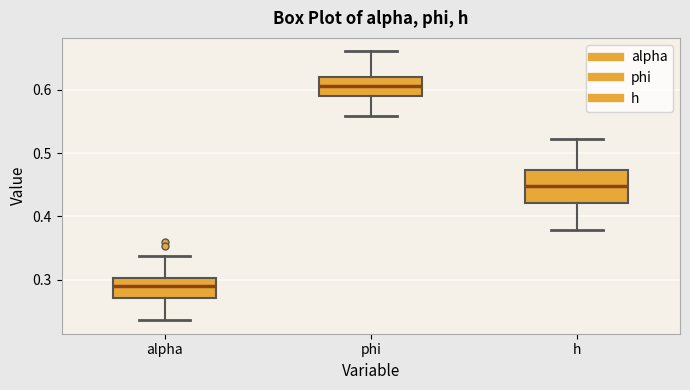

Reading left to right, read every box against the y-axis: the position of its median line, the range the box covers, and the ends of its whiskers. The values are not printed on the chart, so give them approximately, as read against the axis.

alpha: median 0.29, box 0.27 to 0.30, whiskers 0.24 to 0.34
phi: median 0.61, box 0.59 to 0.62, whiskers 0.56 to 0.66
h: median 0.45, box 0.42 to 0.47, whiskers 0.38 to 0.52